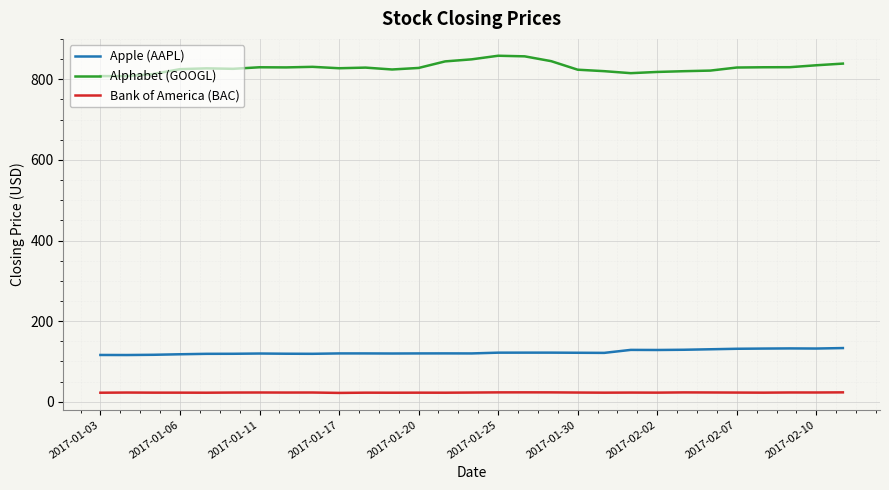

What is the difference between the maximum and minimum values in the Apple (AAPL) series?

17.3